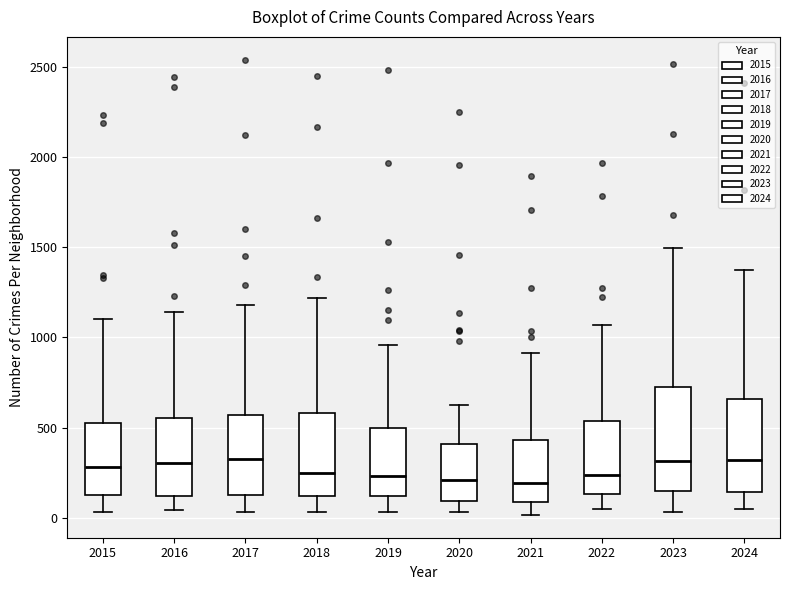

Where does the median line of the box at x = 2018 sit on the y-axis? The values are not printed on the chart, so give them approximately, as read against the axis.

250